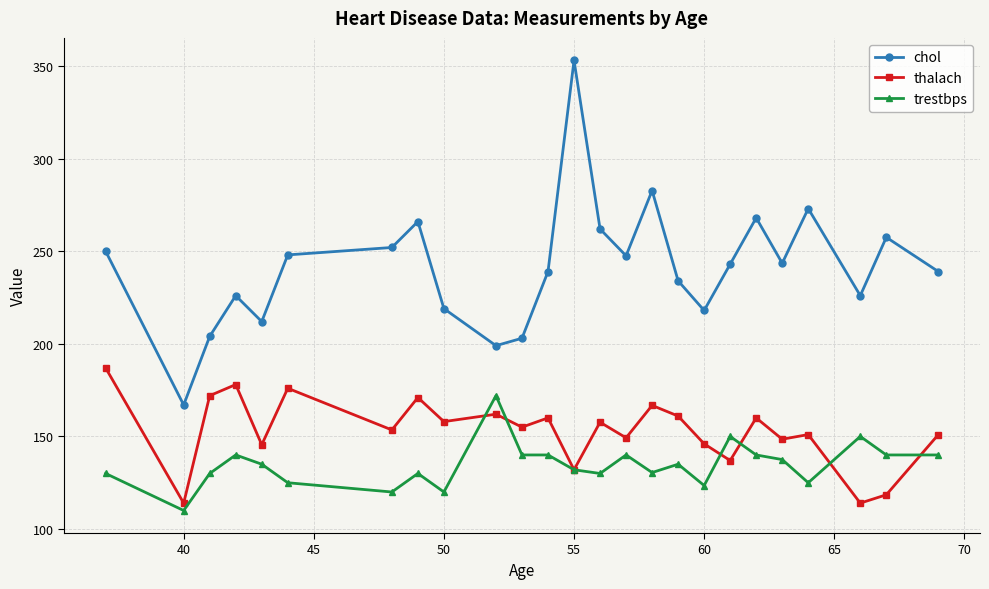

True or false: chol and trestbps intersect in this chart.

False